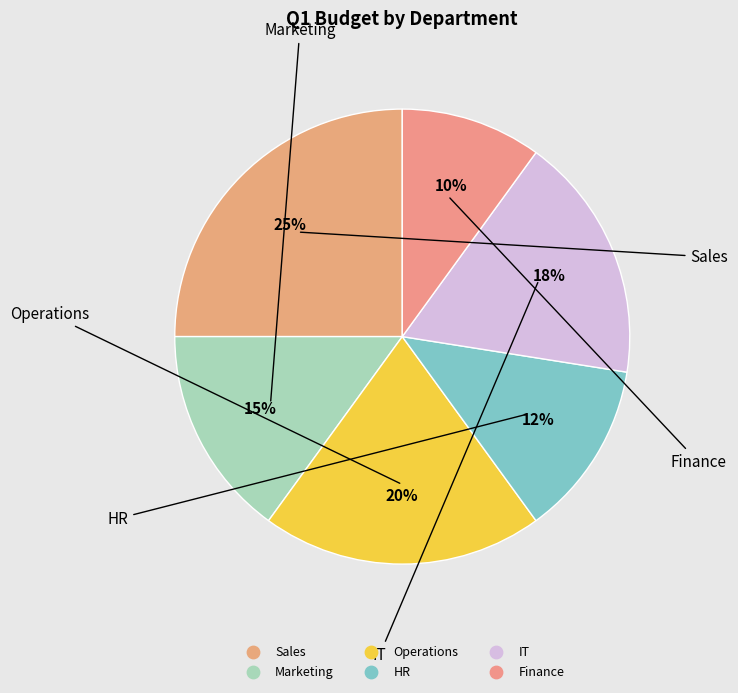

Which slice is the largest?

Sales